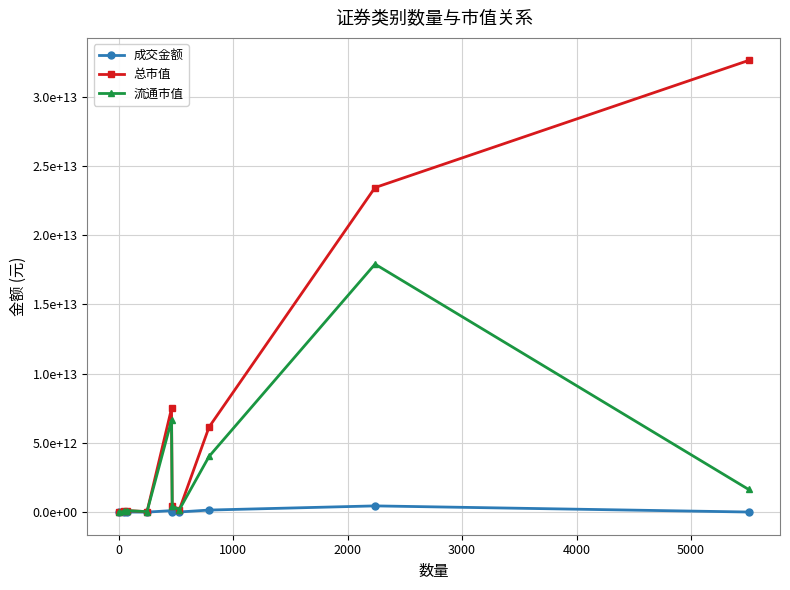

Does the chart have visible grid lines?

Yes